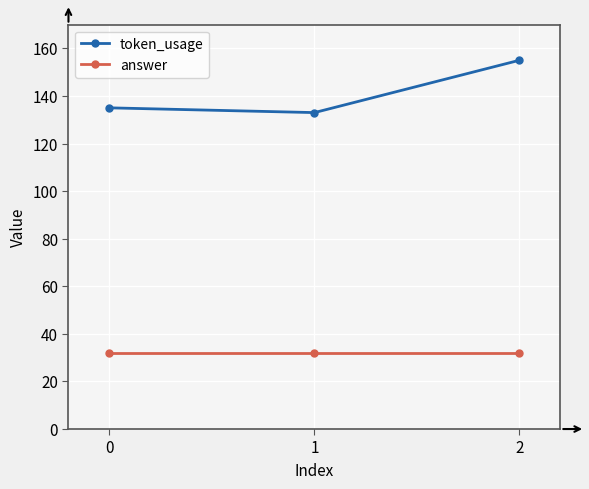

Between 1 and 2, which series saw the biggest shift?

token_usage